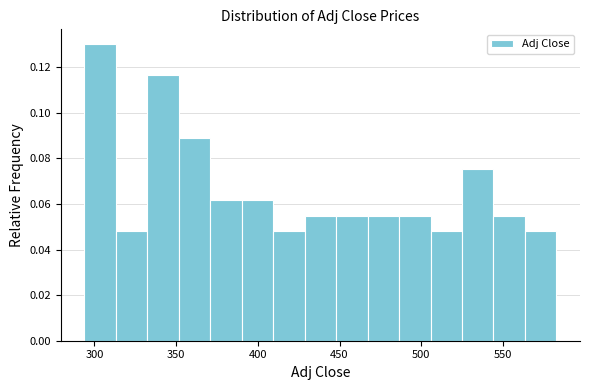

Around what value on the x-axis is the tallest bar? Give the approximate position of its centre, as read against the axis.

305